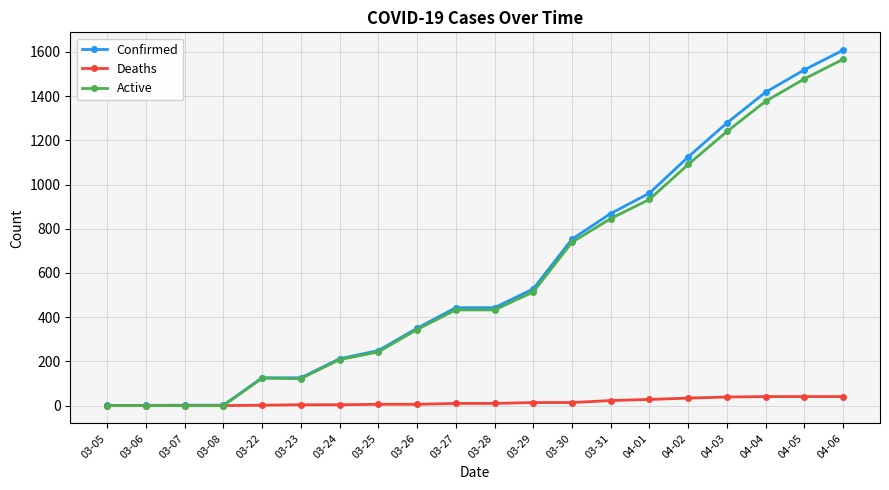

What are all the series names shown in the legend?

Confirmed, Deaths, Active